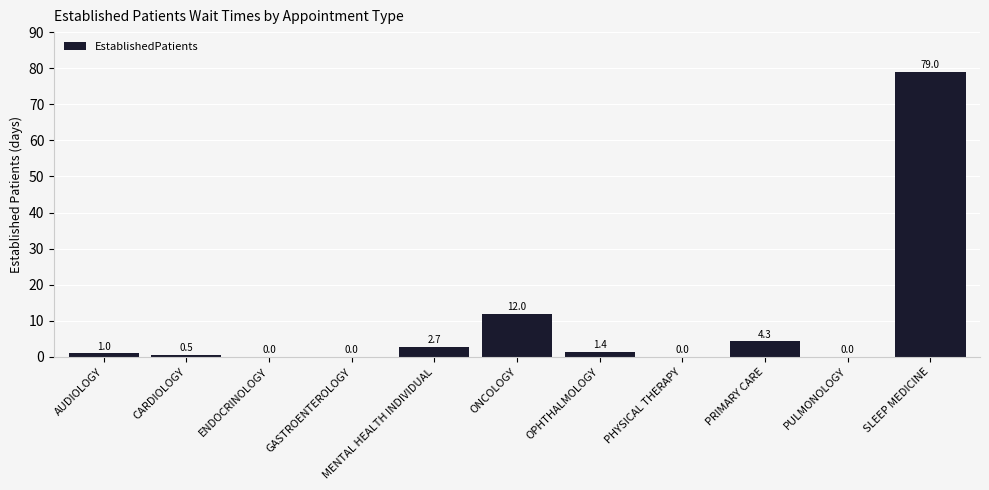

At which category does the chart reach its peak across all series?

SLEEP MEDICINE